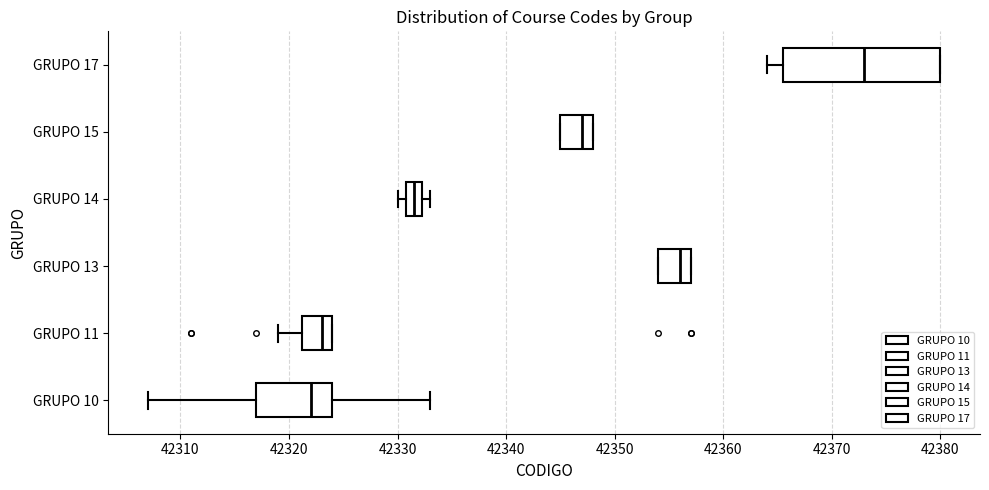

Reading bottom to top, read every box against the x-axis: the position of its median line, the range the box covers, and the ends of its whiskers. The values are not printed on the chart, so give them approximately, as read against the axis.

GRUPO 10: median 42322, box 42317 to 42324, whiskers 42307 to 42333
GRUPO 11: median 42323, box 42321 to 42324, whiskers 42319 to 42324
GRUPO 13: median 42356, box 42354 to 42357, whiskers 42354 to 42357
GRUPO 14: median 42332 (inside the box), box 42331 to 42332, whiskers 42330 to 42333
GRUPO 15: median 42347, box 42345 to 42348, whiskers 42345 to 42348
GRUPO 17: median 42373, box 42366 to 42380, whiskers 42364 to 42380